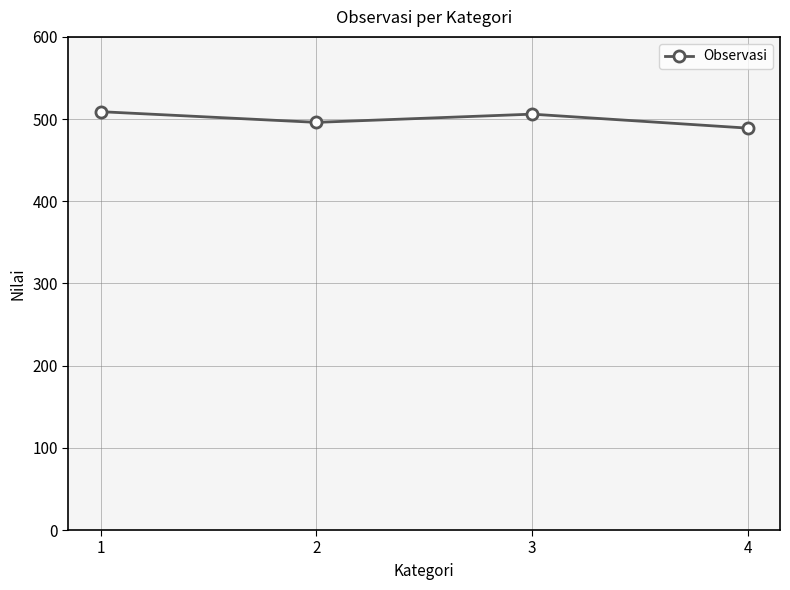

At which category does the chart reach its minimum across all series?

4